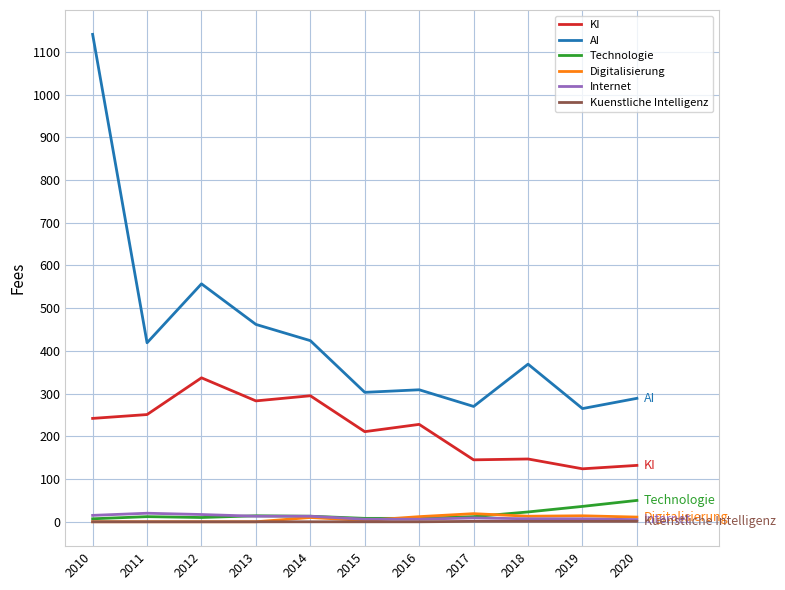

True or false: AI and Internet cross at least once.

False